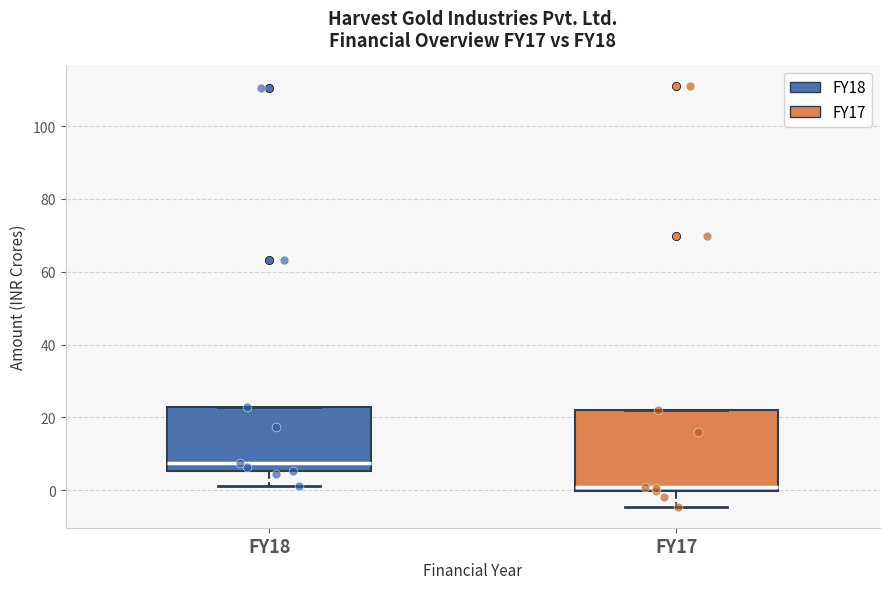

Where does the lower whisker of the box for FY17 end on the y-axis? The values are not printed on the chart, so give them approximately, as read against the axis.

-4